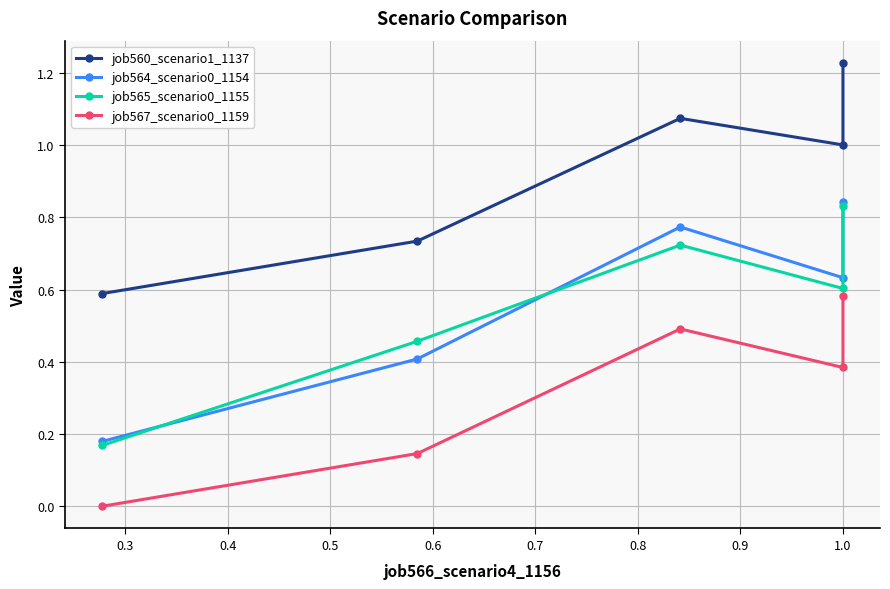

Reading left to right, transcribe all the data shown in this chart.

job560_scenario1_1137: 0.6	0.7	1.1	1.0	1.2
job564_scenario0_1154: 0.2	0.4	0.8	0.6	0.8
job565_scenario0_1155: 0.2	0.5	0.7	0.6	0.8
job567_scenario0_1159: 0.0	0.1	0.5	0.4	0.6